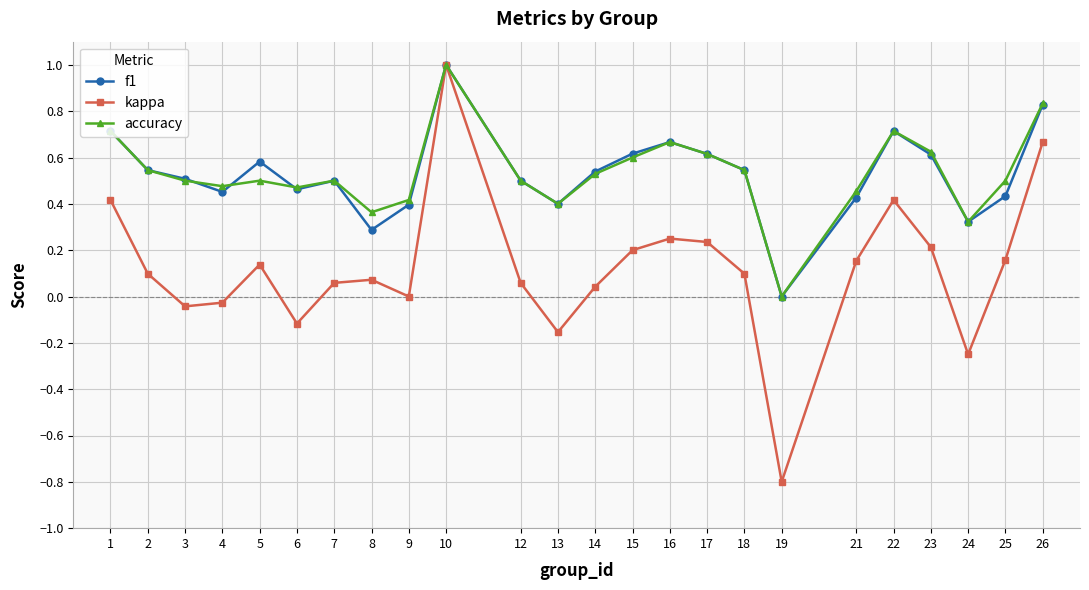

At which label does kappa first exceed 0?

1